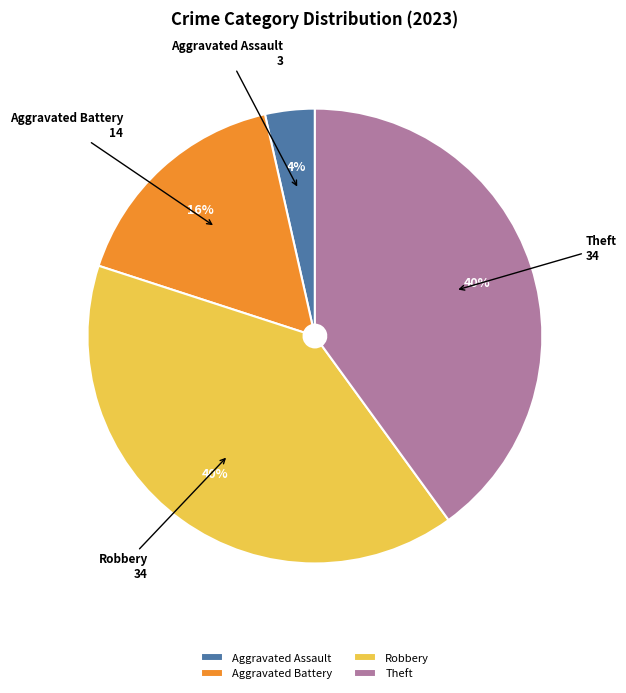

True or false: Robbery accounts for 40% of the total.

True